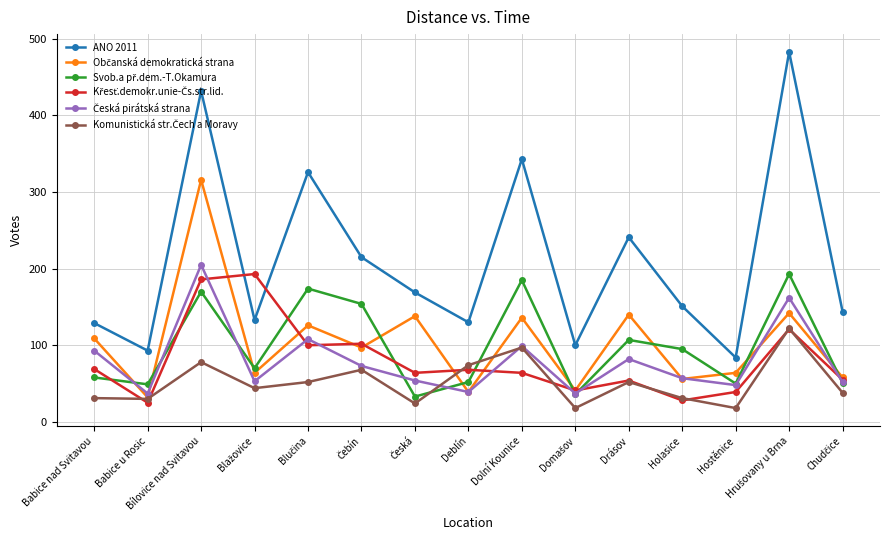

What is the maximum value shown in the chart?

483